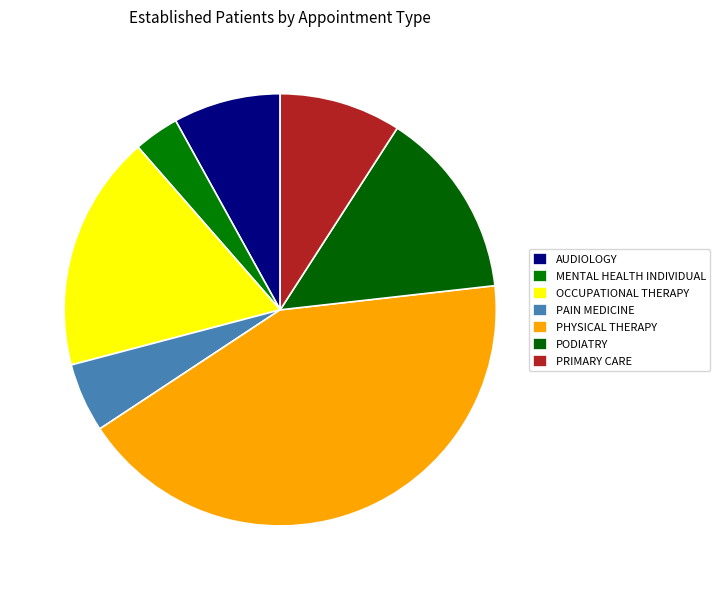

Is it true that PRIMARY CARE is 9% of the pie?

True